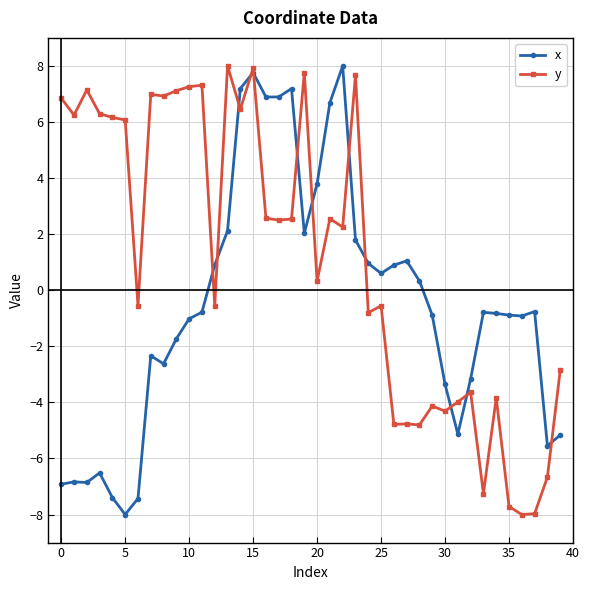

Count the number of categories in the chart.

40